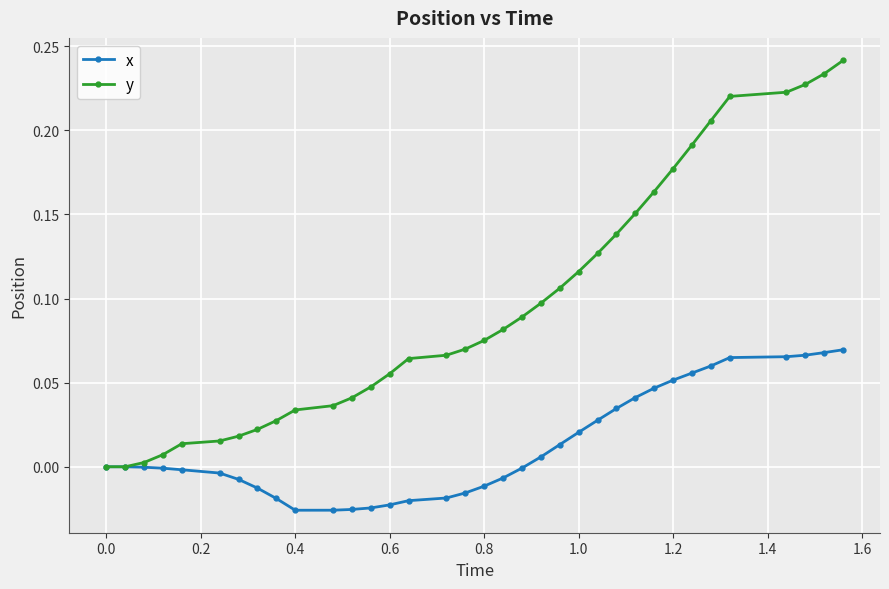

Count the number of categories in the chart.

35